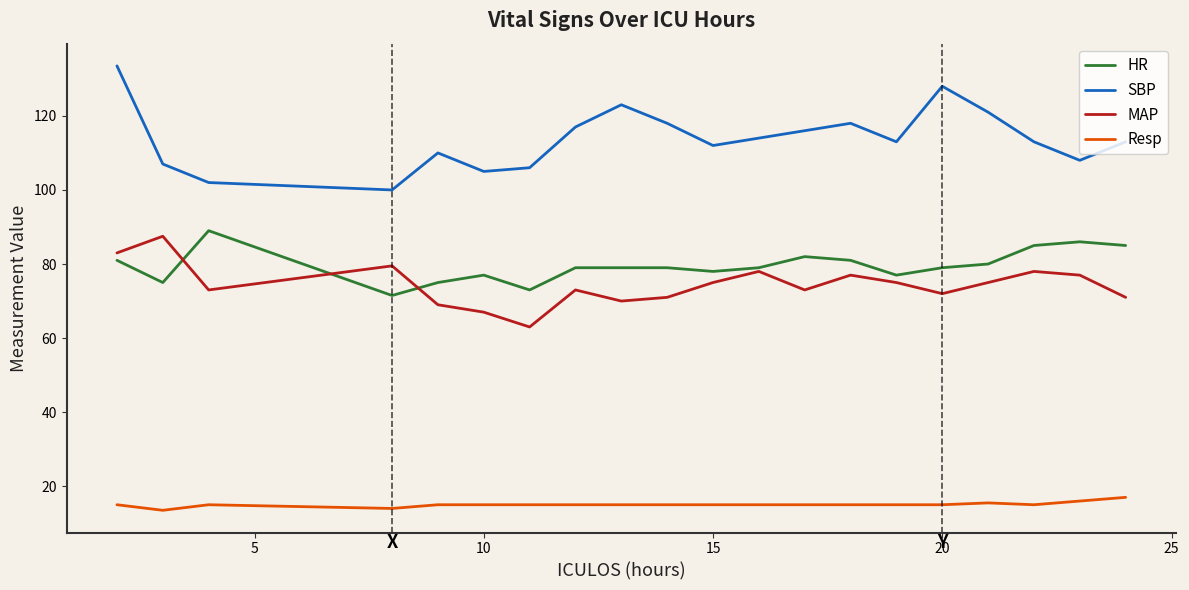

Does the chart display data point markers on the line(s)?

No